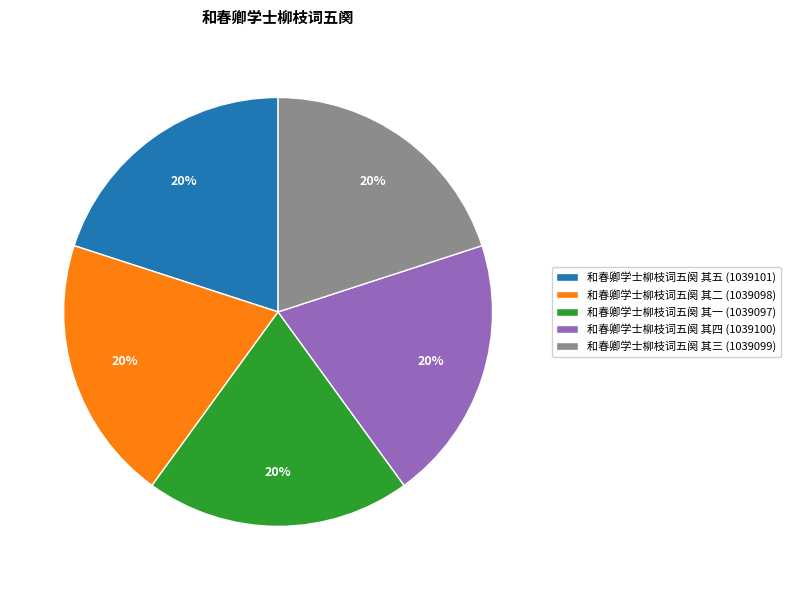

Does 和春卿学士柳枝词五阕 其一 (1039097) represent more than half of the total?

No